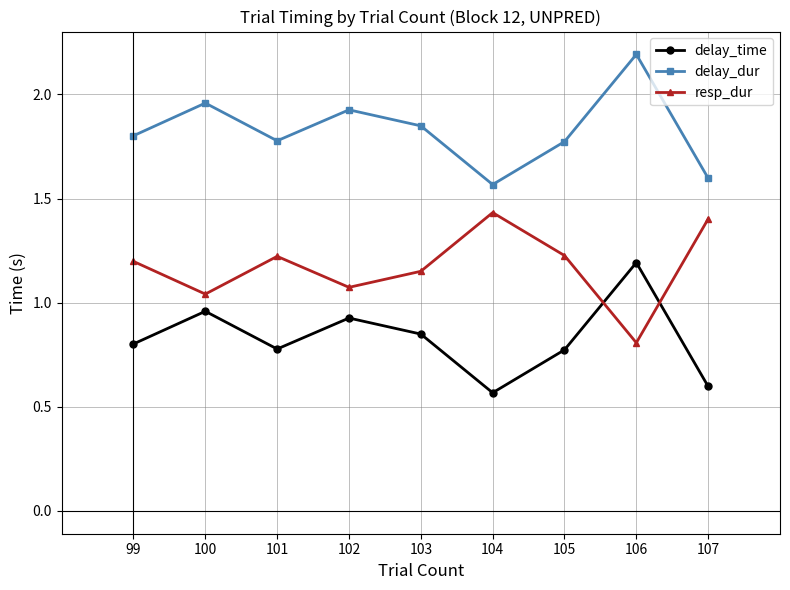

True or false: delay_time and delay_dur cross at least once.

False